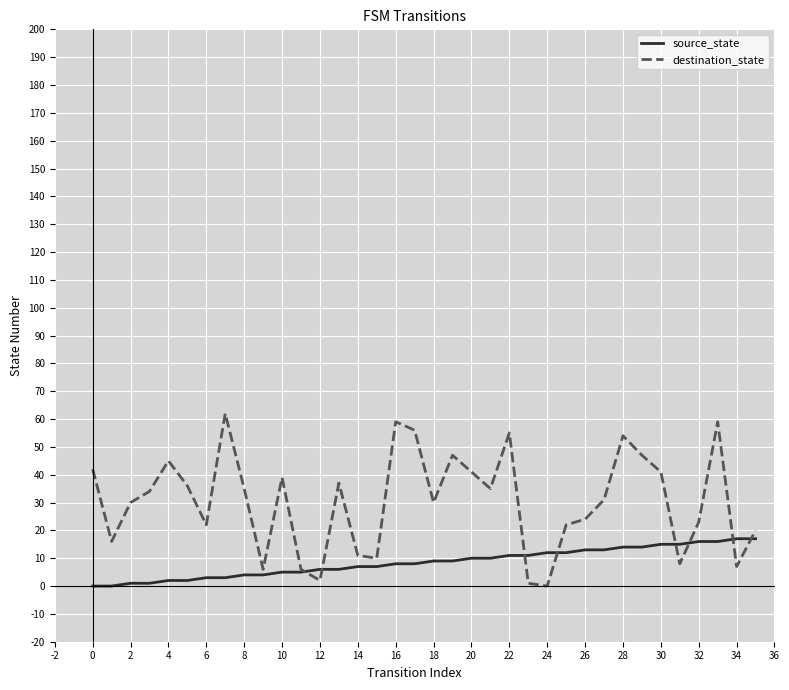

List the series in order of their overall mean, highest first.

destination_state, source_state